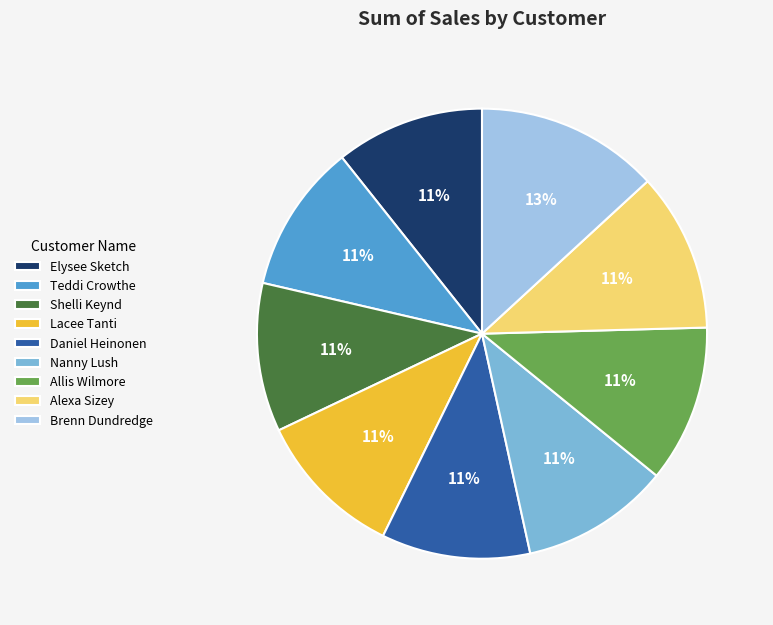

Which category has the biggest portion of the pie?

Brenn Dundredge